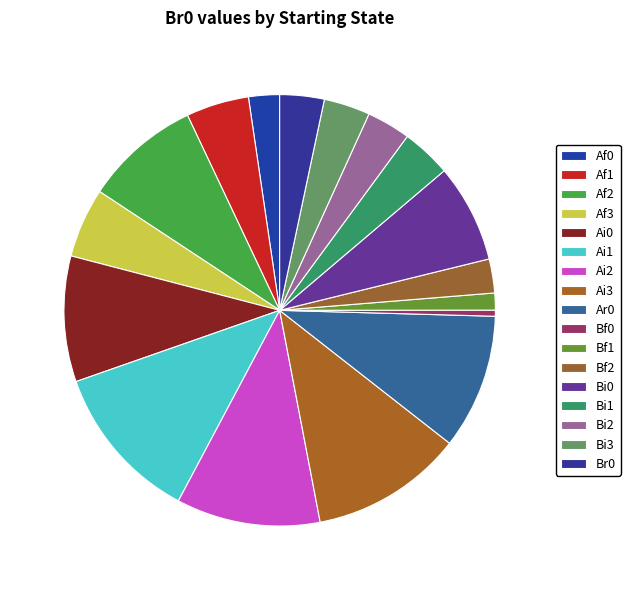

To the nearest percent, what percentage of the pie is Bi1?

4%